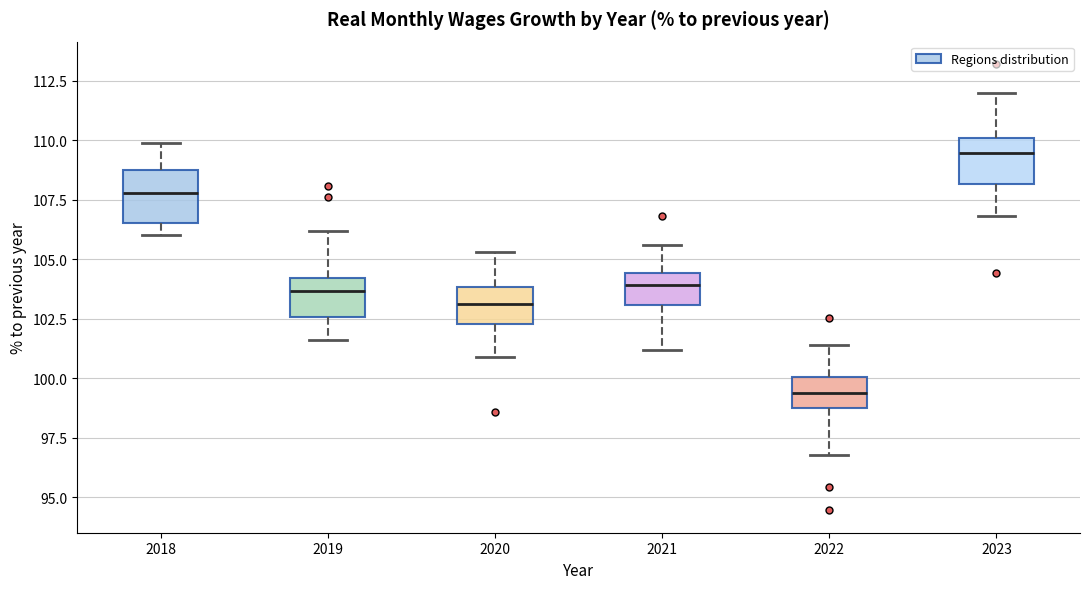

Reading left to right, transcribe this box plot: for each box, give where its median line is, the range the box spans, and where its two whiskers end, as read against the y-axis. The values are not printed on the chart, so give them approximately, as read against the axis.

2018: median 108.0, box 106.5 to 109.0, whiskers 106.0 to 110.0
2019: median 103.5, box 102.5 to 104.0, whiskers 101.5 to 106.0
2020: median 103.0, box 102.5 to 104.0, whiskers 101.0 to 105.5
2021: median 104.0, box 103.0 to 104.5, whiskers 101.0 to 105.5
2022: median 99.5, box 98.5 to 100.0, whiskers 97.0 to 101.5
2023: median 109.5, box 108.0 to 110.0, whiskers 107.0 to 112.0